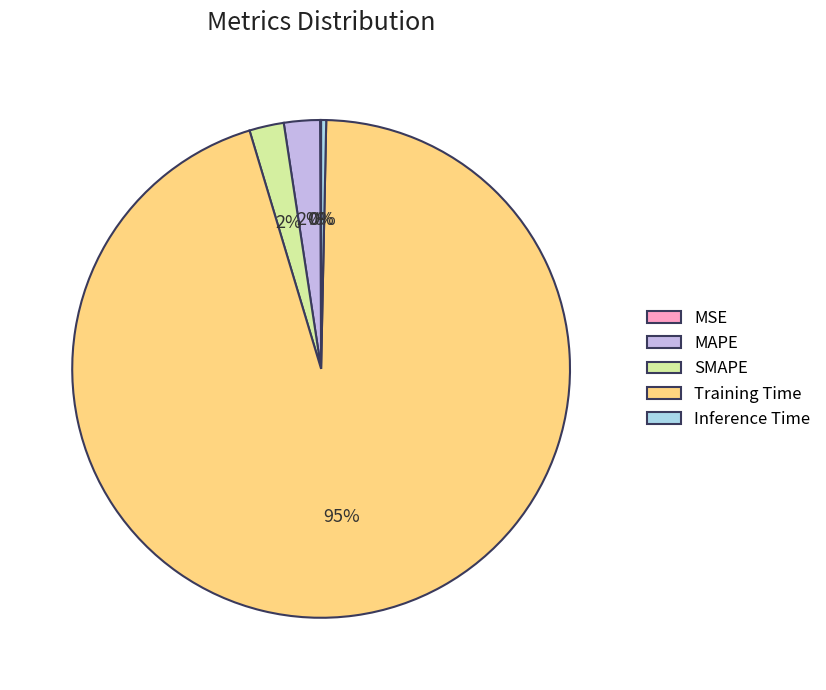

What is the largest slice in the pie chart?

Training Time